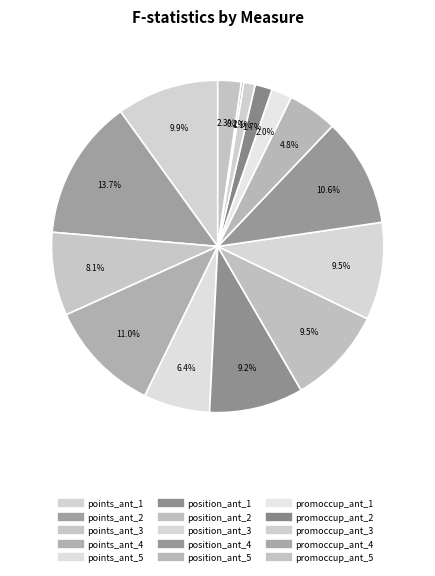

To the nearest percent, what is the difference between the promoccup_ant_2 and points_ant_3 slice percentages?

6%